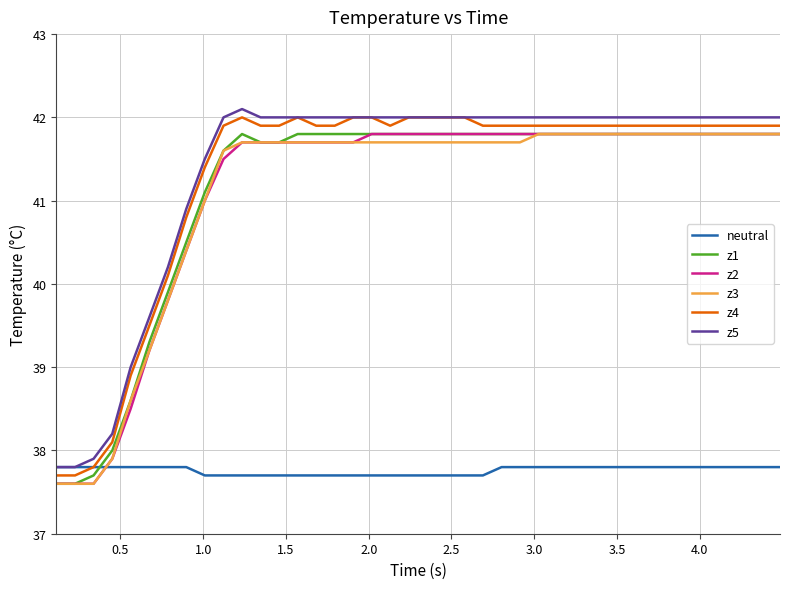

True or false: z5 and z3 cross at least once.

False